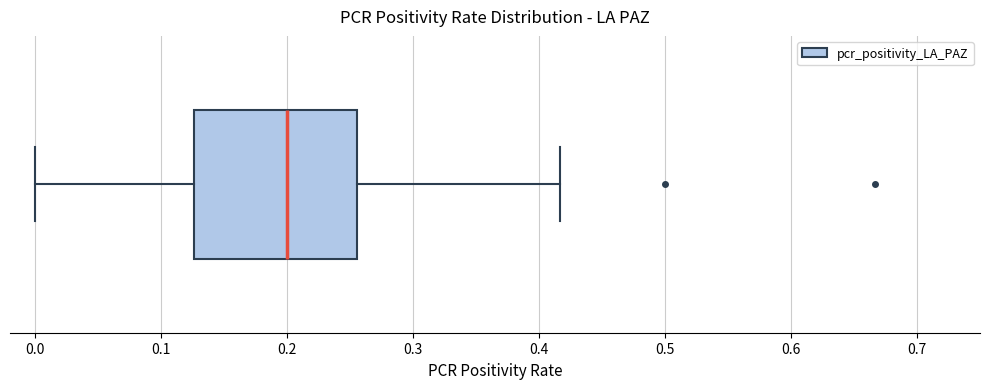

Transcribe this box plot: give where the median line is, the range the box spans, and where the two whiskers end, as read against the x-axis. The values are not printed on the chart, so give them approximately, as read against the axis.

median 0.20, box 0.13 to 0.26, whiskers 0.00 to 0.42